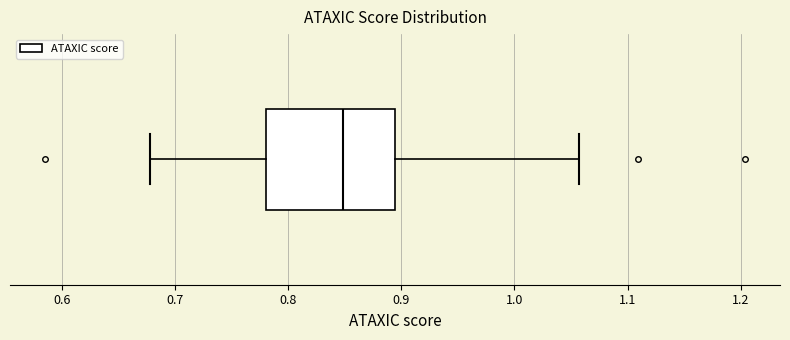

Read this box plot against the x-axis: the position of the median line, the range covered by the box, and the ends of both whiskers. The values are not printed on the chart, so give them approximately, as read against the axis.

median 0.85, box 0.78 to 0.89, whiskers 0.68 to 1.06